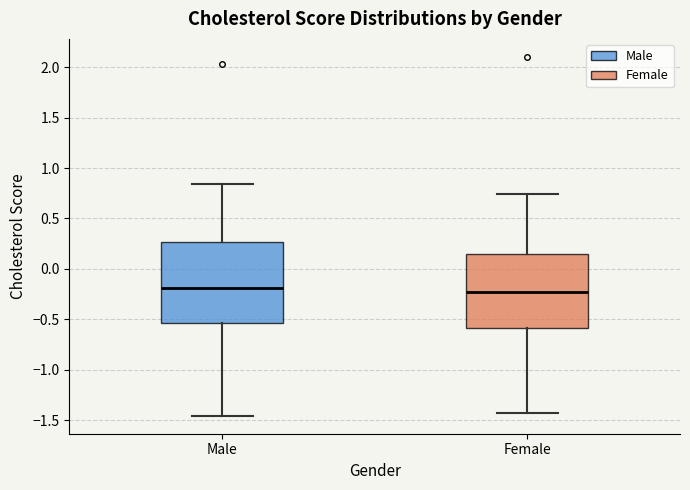

Reading left to right, read every box against the y-axis: the position of its median line, the range the box covers, and the ends of its whiskers. The values are not printed on the chart, so give them approximately, as read against the axis.

Male: median -0.20, box -0.55 to 0.25, whiskers -1.45 to 0.85
Female: median -0.25, box -0.60 to 0.15, whiskers -1.45 to 0.75